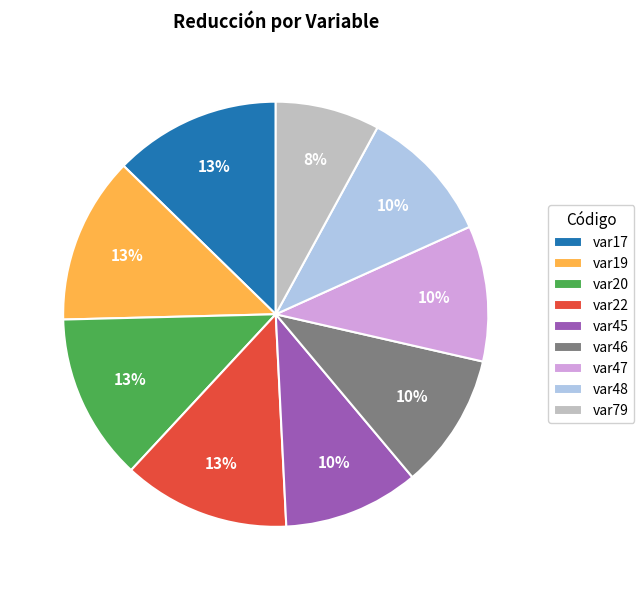

Does var47 account for over 50% of the chart?

No